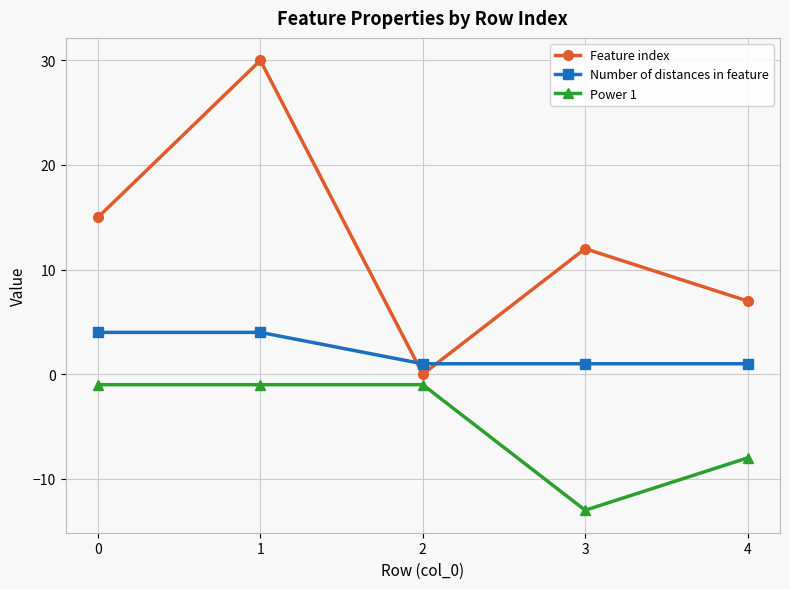

How many values in Feature index are above zero?

4